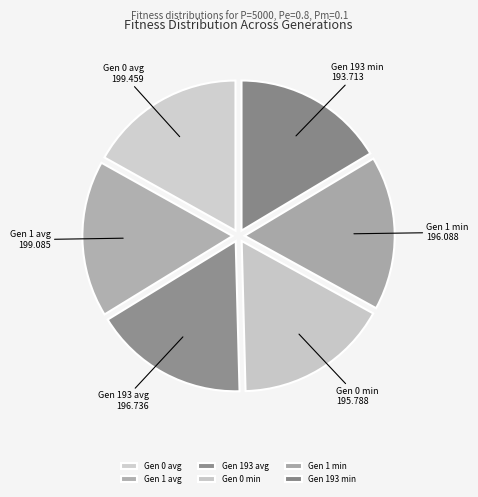

Is there any slice that represents more than half of the pie?

No